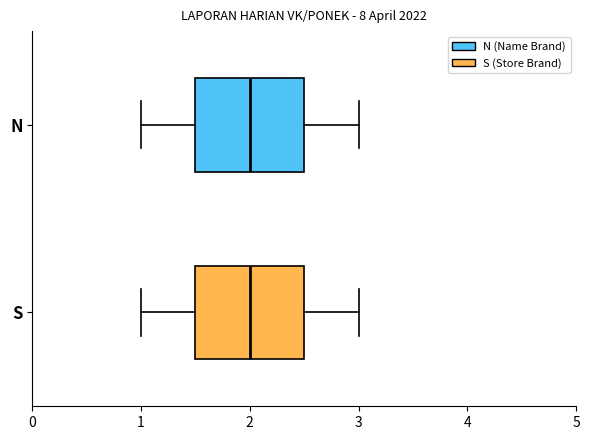

Reading bottom to top, read every box against the x-axis: the position of its median line, the range the box covers, and the ends of its whiskers. The values are not printed on the chart, so give them approximately, as read against the axis.

S: median 2.0, box 1.5 to 2.5, whiskers 1.0 to 3.0
N: median 2.0, box 1.5 to 2.5, whiskers 1.0 to 3.0